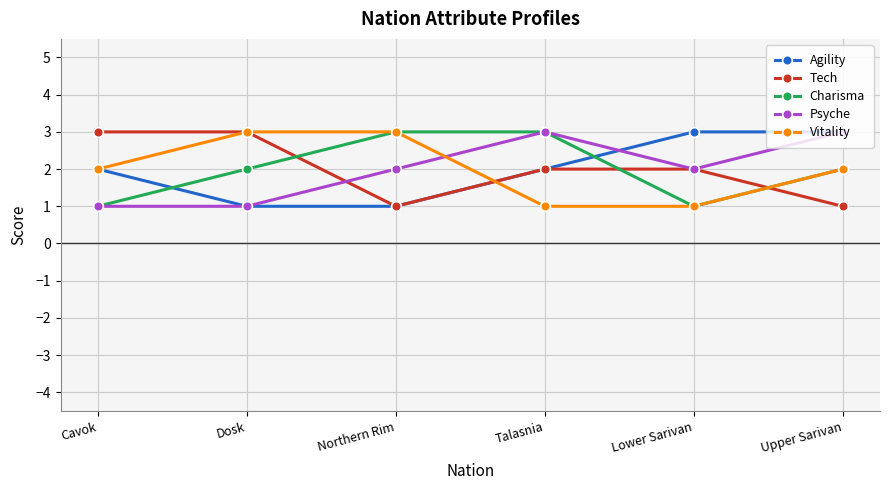

Is the value of Charisma at Cavok greater than the value of Psyche at Upper Sarivan?

No